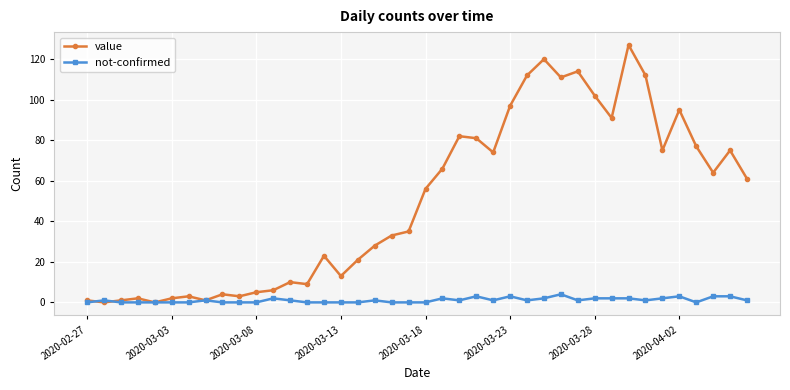

What is the average value of the not-confirmed series?

1